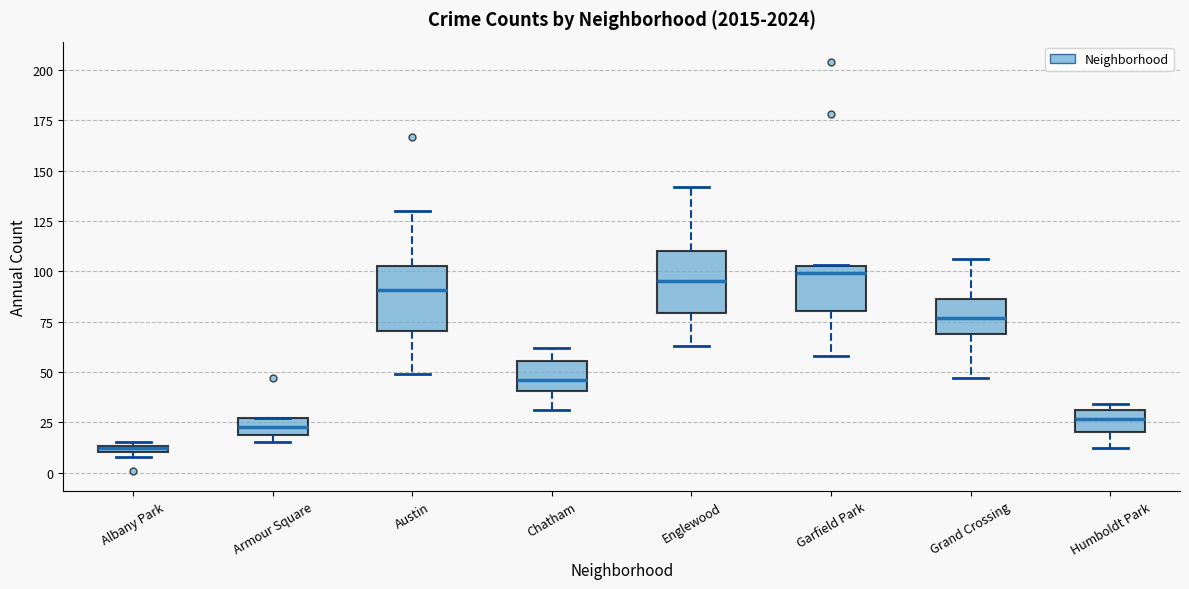

Which box's median line is the lowest?

Albany Park